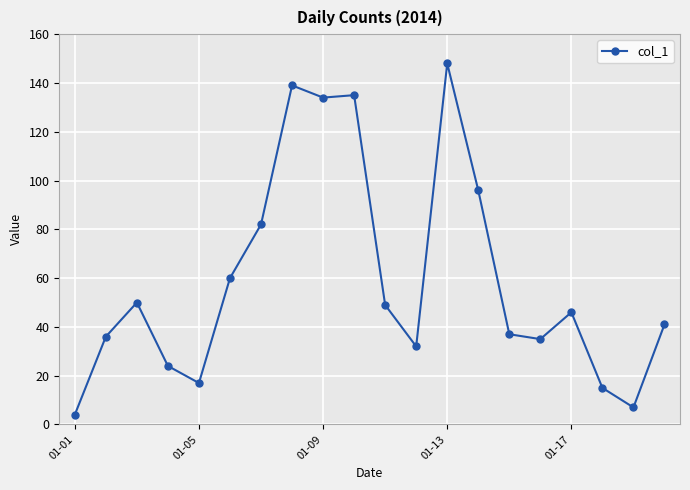

What is the smallest value displayed?

4